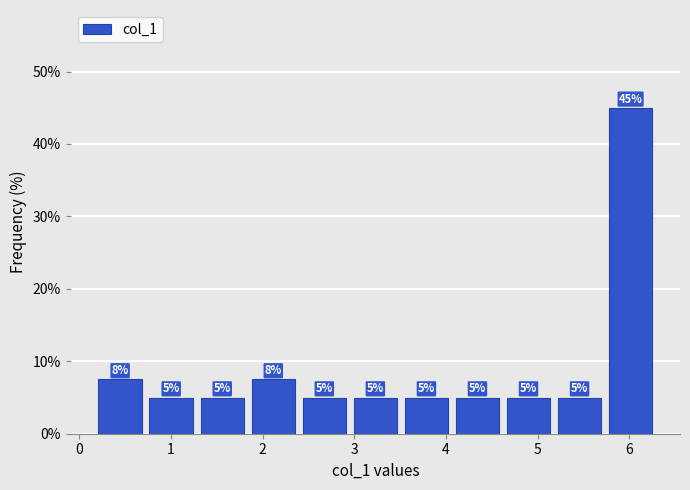

Over which range of the x-axis is the bar tallest?

5.7 to 6.3